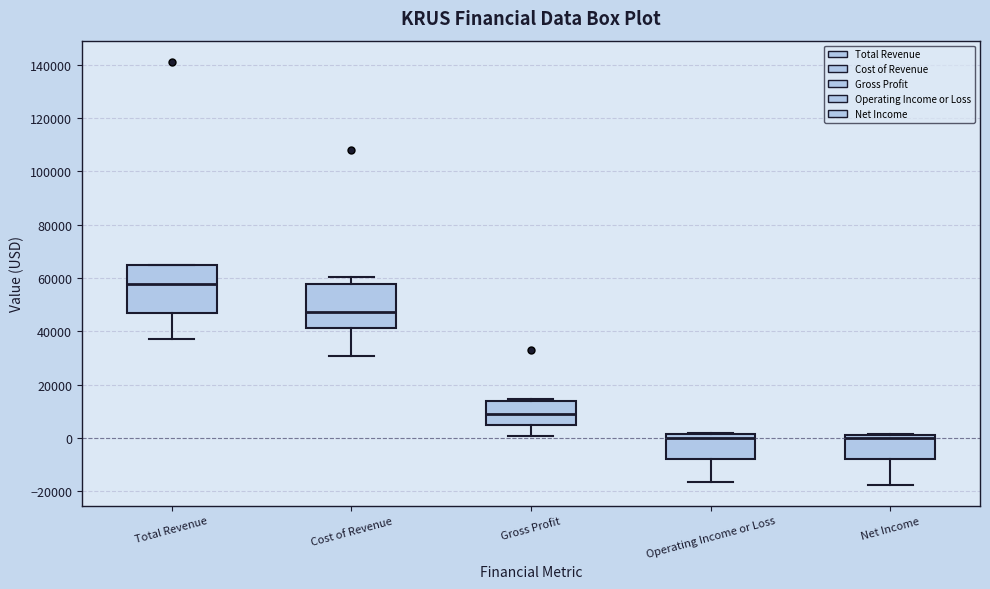

Reading left to right, transcribe this box plot: for each box, give where its median line is, the range the box spans, and where its two whiskers end, as read against the y-axis. The values are not printed on the chart, so give them approximately, as read against the axis.

Total Revenue: median 58000, box 46000 to 64000, whiskers 38000 to 64000
Cost of Revenue: median 48000, box 42000 to 58000, whiskers 30000 to 60000
Gross Profit: median 10000, box 6000 to 14000, whiskers 0 to 14000 (just above the box's upper edge)
Operating Income or Loss: median 0, box -8000 to 2000, whiskers -16000 to 2000
Net Income: median 0, box -8000 to 2000, whiskers -18000 to 2000